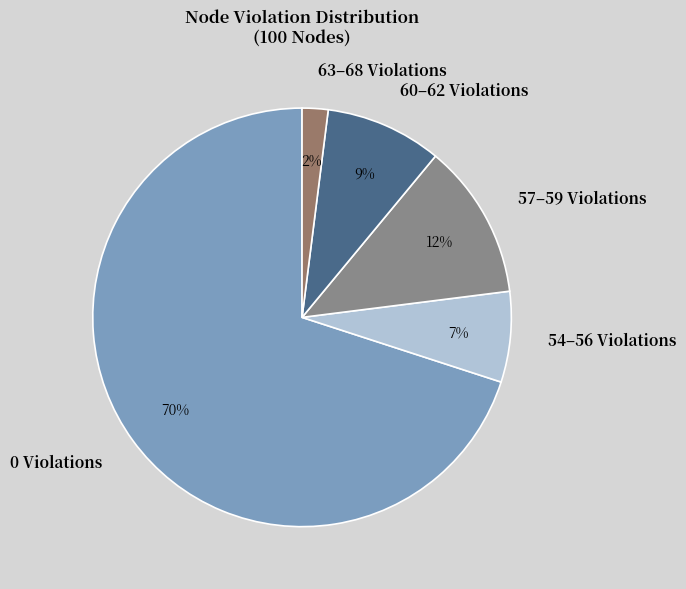

Between 57–59 Violations and 54–56 Violations, which is larger?

57–59 Violations